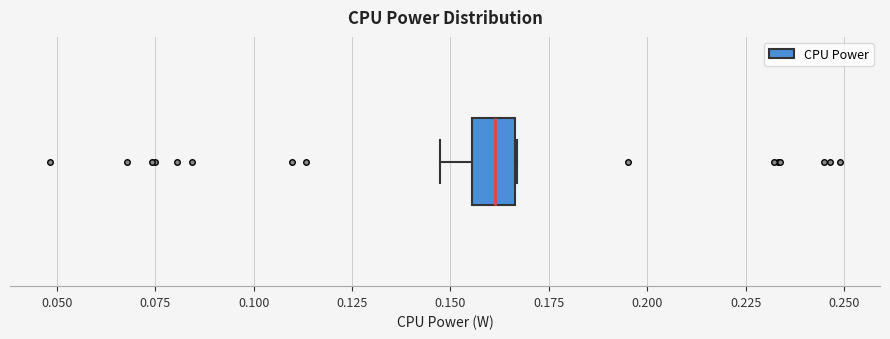

Read this box plot against the x-axis: the position of the median line, the range covered by the box, and the ends of both whiskers. The values are not printed on the chart, so give them approximately, as read against the axis.

median 0.160, box 0.155 to 0.165, whiskers 0.145 to 0.165